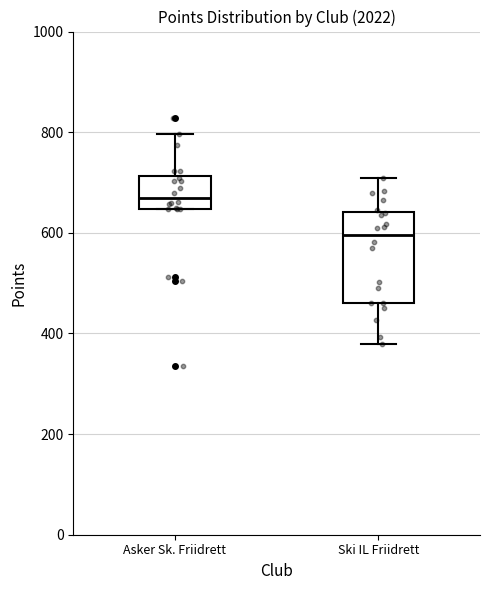

Reading left to right, transcribe this box plot: for each box, give where its median line is, the range the box spans, and where its two whiskers end, as read against the y-axis. The values are not printed on the chart, so give them approximately, as read against the axis.

Asker Sk. Friidrett: median 680, box 640 to 720, whiskers 640 to 800
Ski IL Friidrett: median 600, box 460 to 640, whiskers 380 to 700